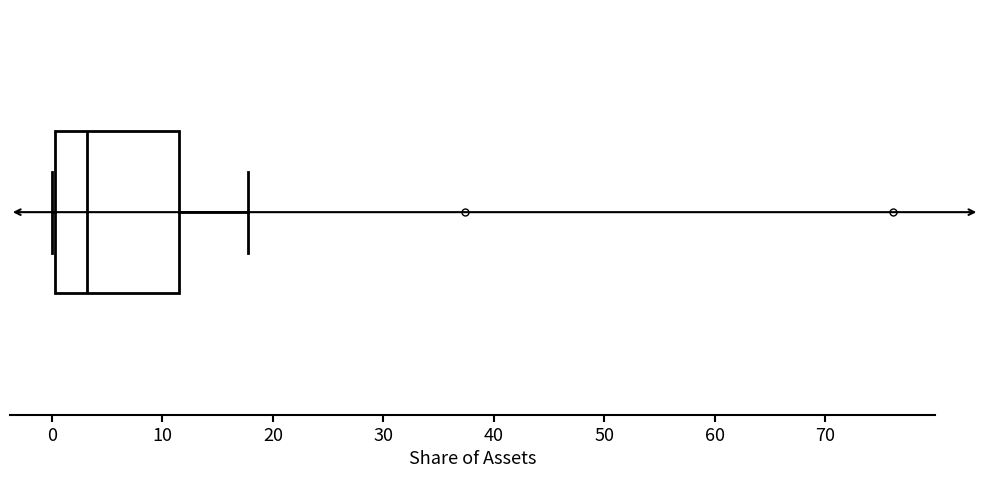

Where is the right edge of the box on the x-axis? The values are not printed on the chart, so give them approximately, as read against the axis.

11